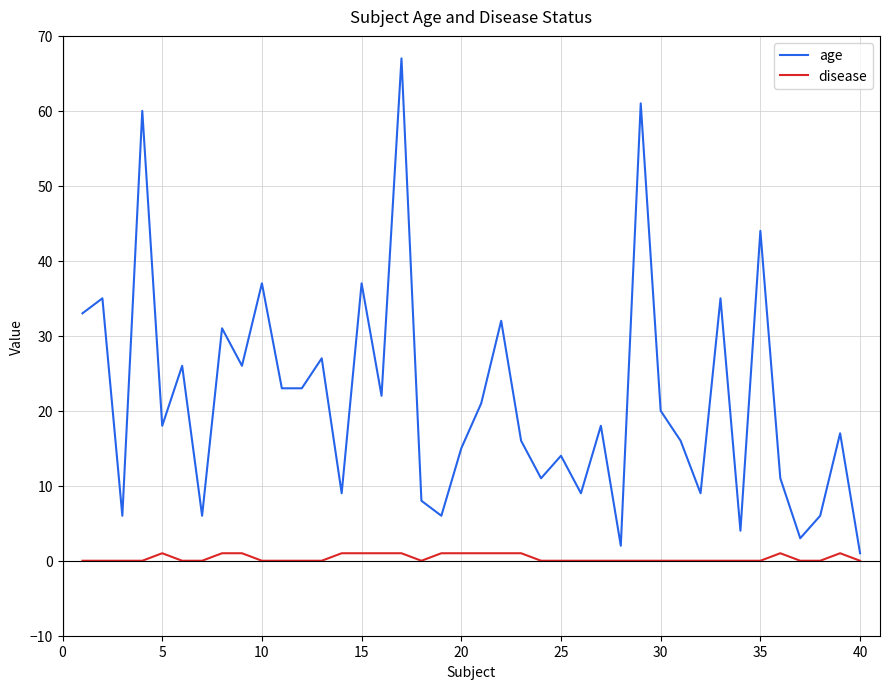

Which series has the largest total across all categories?

age